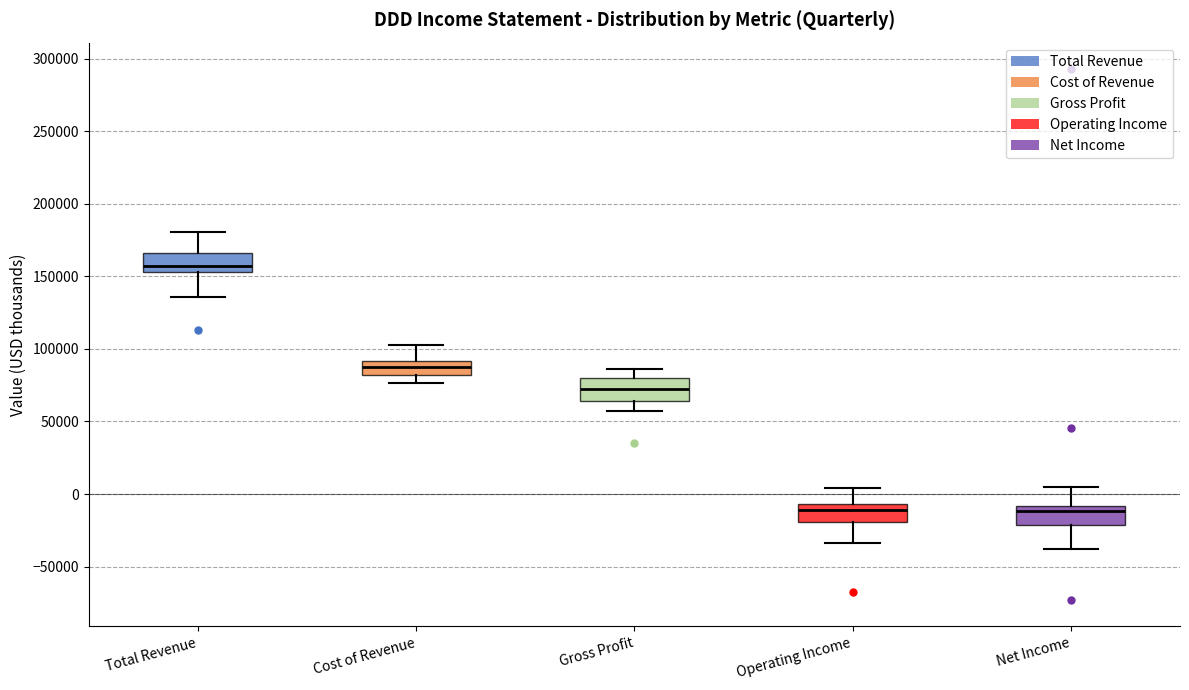

Reading left to right, transcribe this box plot: for each box, give where its median line is, the range the box spans, and where its two whiskers end, as read against the y-axis. The values are not printed on the chart, so give them approximately, as read against the axis.

Total Revenue: median 155000 (just above the box's lower edge), box 155000 to 165000, whiskers 135000 to 180000
Cost of Revenue: median 85000, box 80000 to 90000, whiskers 75000 to 105000
Gross Profit: median 70000, box 65000 to 80000, whiskers 55000 to 85000
Operating Income: median -10000, box -20000 to -5000, whiskers -35000 to 5000
Net Income: median -10000 (just below the box's upper edge), box -20000 to -10000, whiskers -40000 to 5000